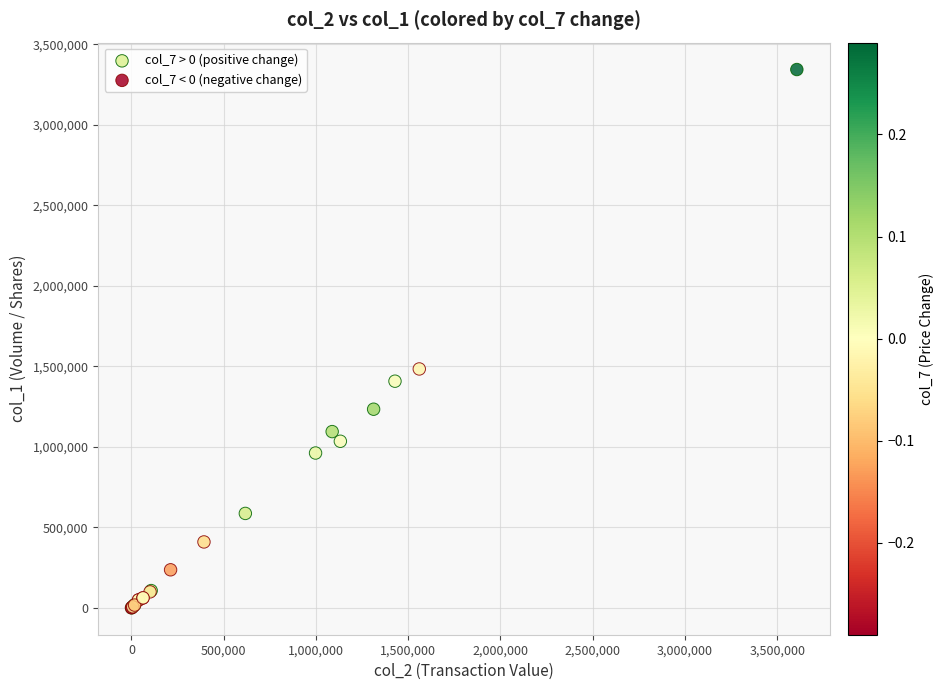

Which series reaches the maximum Y coordinate?

col_7 > 0 (positive change)